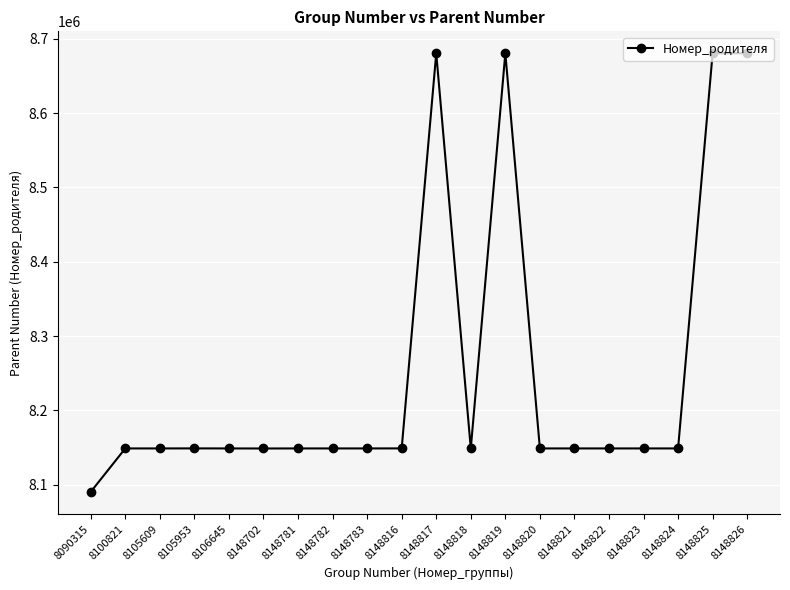

The chart shows a value of 8090315 at 8090315. True or false?

True